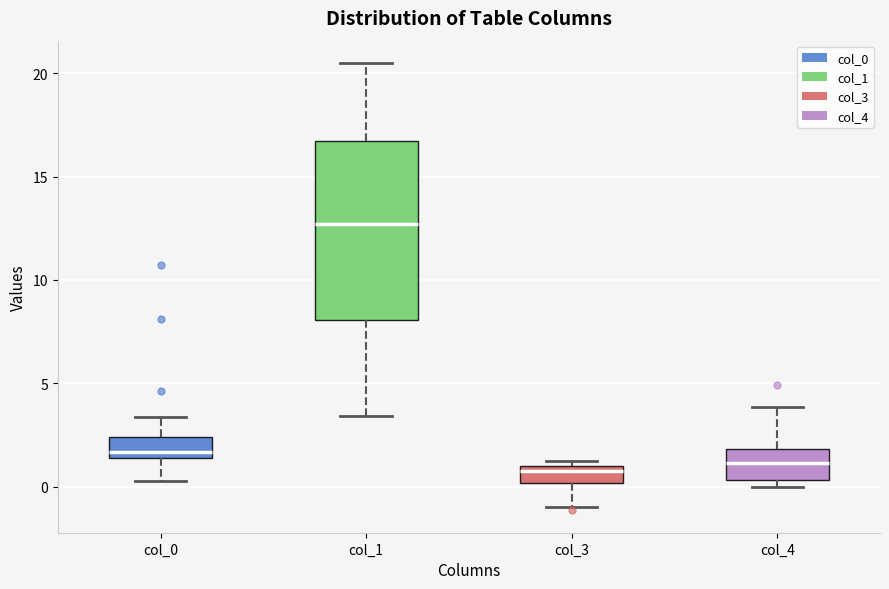

Reading left to right, transcribe this box plot: for each box, give where its median line is, the range the box spans, and where its two whiskers end, as read against the y-axis. The values are not printed on the chart, so give them approximately, as read against the axis.

col_0: median 1.5 (just above the box's lower edge), box 1.5 to 2.5, whiskers 0.5 to 3.5
col_1: median 12.5, box 8.0 to 16.5, whiskers 3.5 to 20.5
col_3: median 1.0 (just below the box's upper edge), box 0.0 to 1.0, whiskers -1.0 to 1.5
col_4: median 1.0, box 0.5 to 2.0, whiskers 0.0 to 4.0